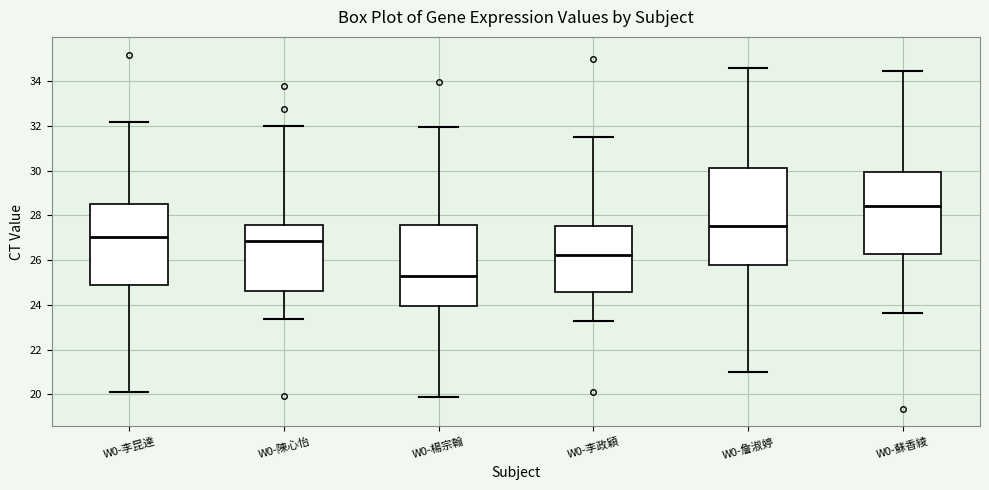

Where does the median line of the box for W0-蘇香綾 sit on the y-axis? The values are not printed on the chart, so give them approximately, as read against the axis.

28.4